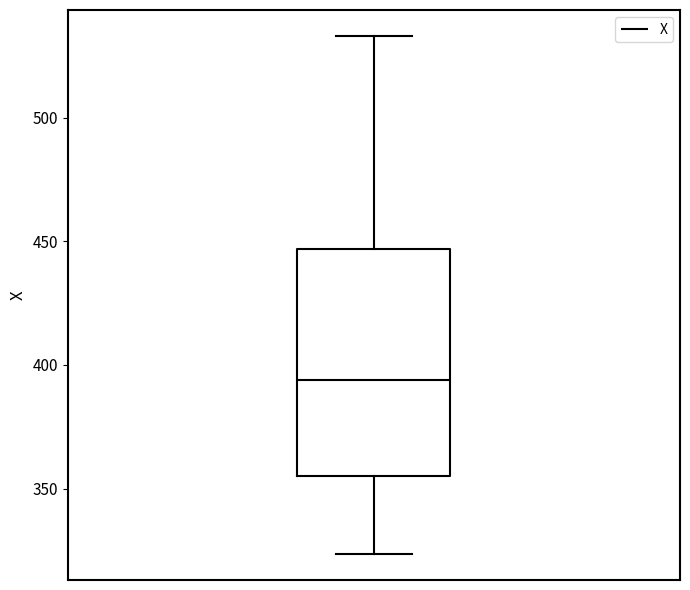

Transcribe this box plot: give where the median line is, the range the box spans, and where the two whiskers end, as read against the y-axis. The values are not printed on the chart, so give them approximately, as read against the axis.

median 395, box 355 to 445, whiskers 325 to 535